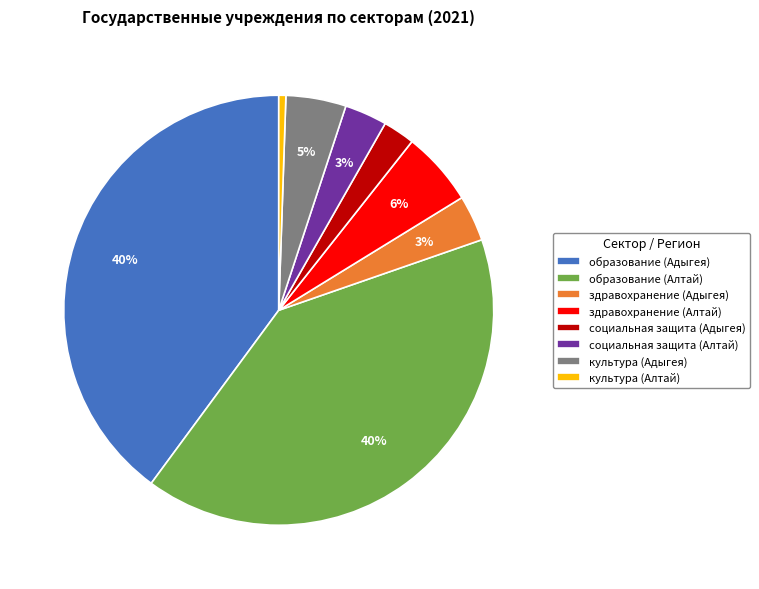

Between образование (Адыгея) and культура (Адыгея), which is larger?

образование (Адыгея)